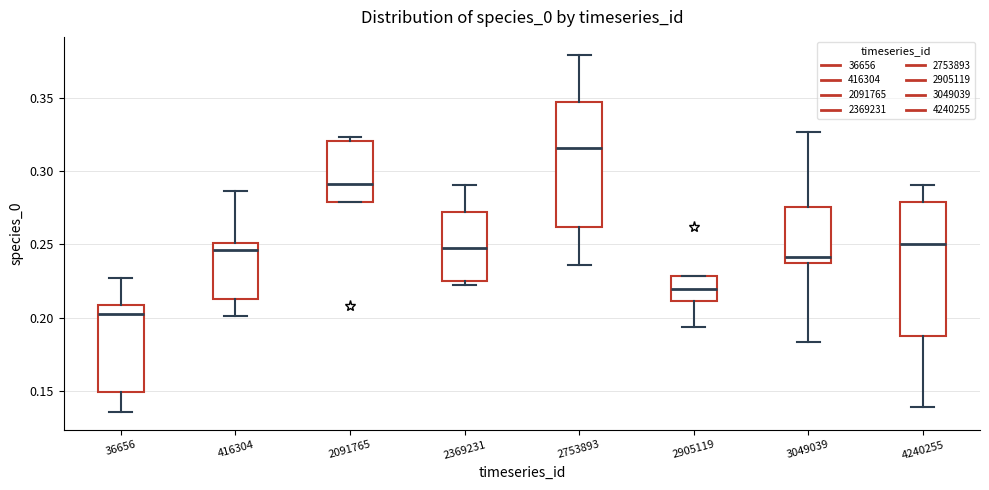

Where does the lower whisker of the box at x = 36656 end on the y-axis? The values are not printed on the chart, so give them approximately, as read against the axis.

0.135